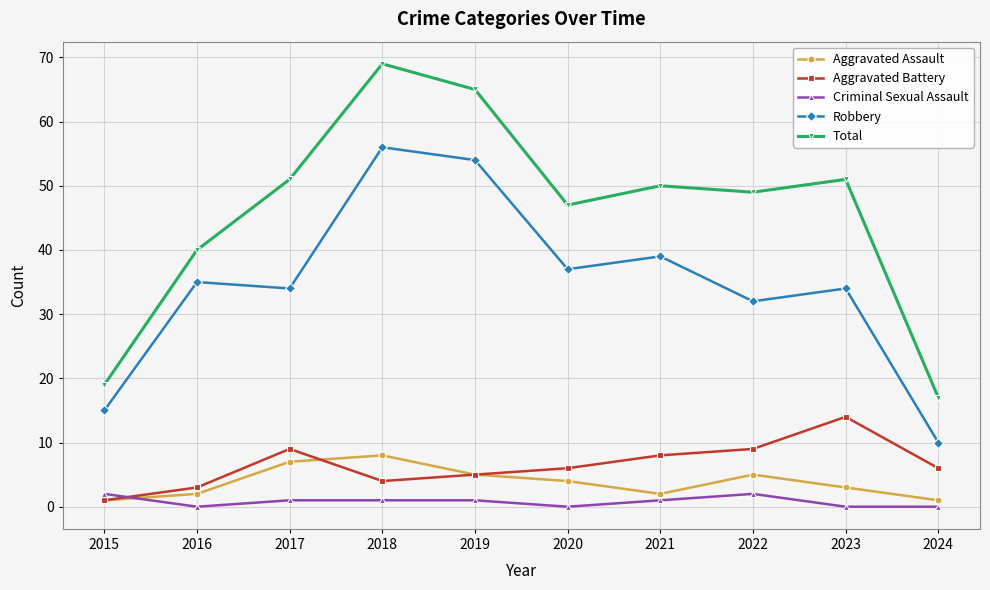

The Aggravated Assault series shows 5 at 2019. True or false?

True